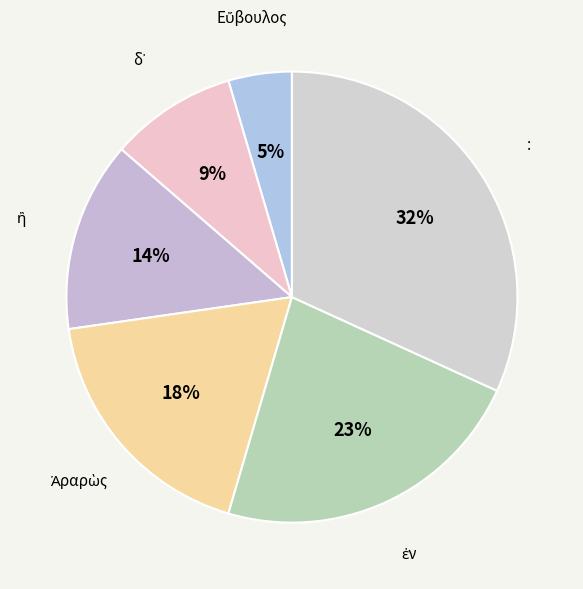

To the nearest percent, what percentage of the pie is :?

32%